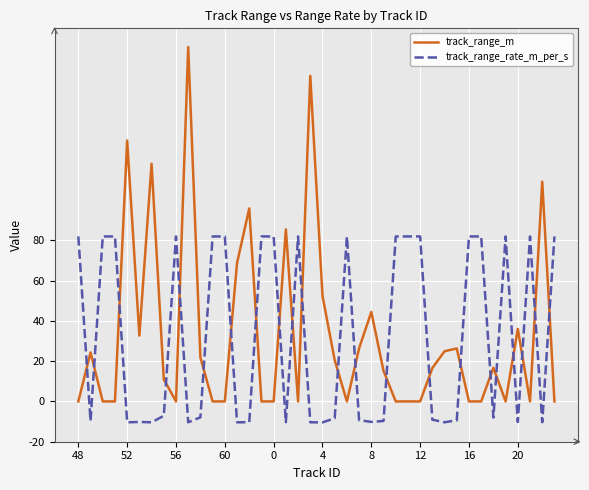

Which series ends up on top after the final intersection of track_range_m and track_range_rate_m_per_s?

track_range_rate_m_per_s